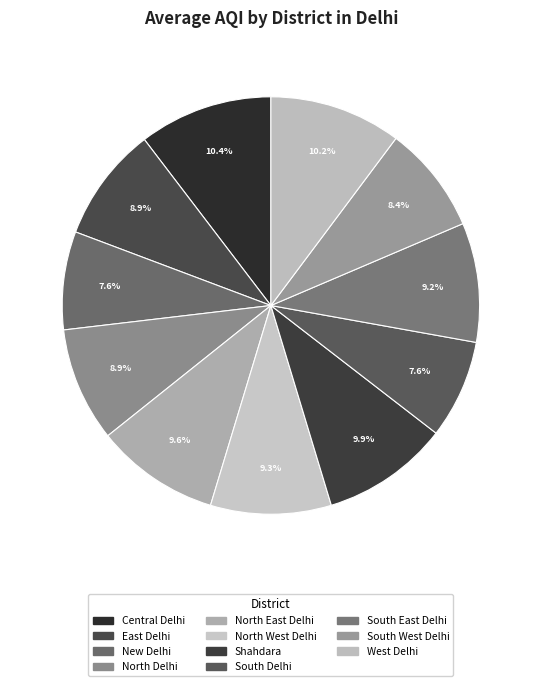

Rank the categories by value from highest to lowest.

Central Delhi, West Delhi, Shahdara, North East Delhi, North West Delhi, South East Delhi, East Delhi, North Delhi, South West Delhi, South Delhi, New Delhi